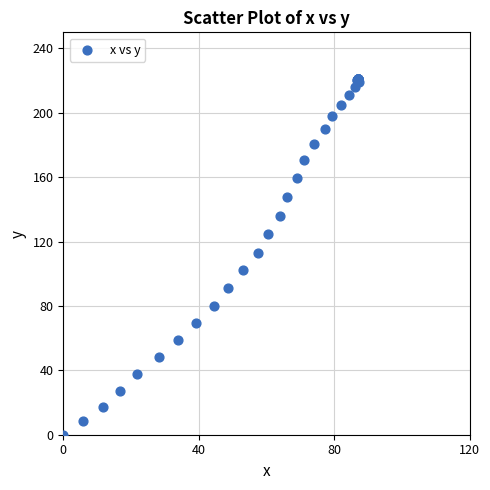

What Y value in the scatter plot is closest to 110?

113.2